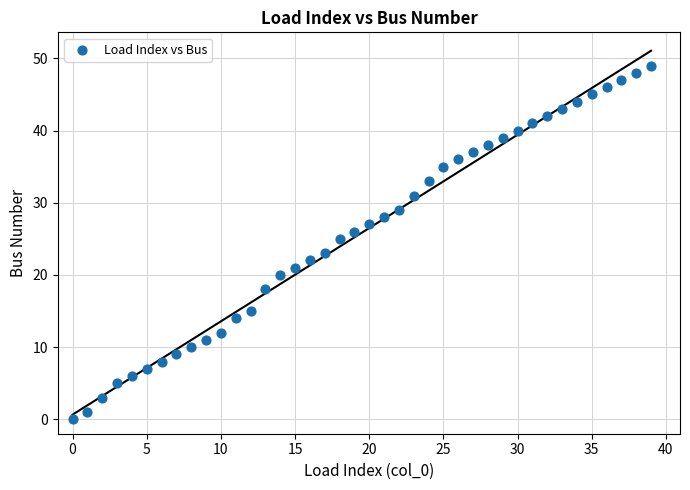

What is the range of Y values (max minus min)?

49